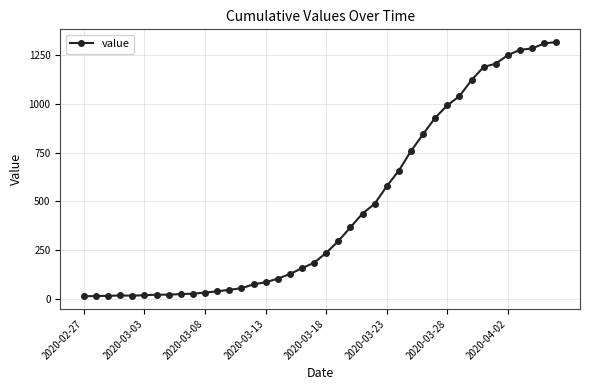

What is the average value?

467